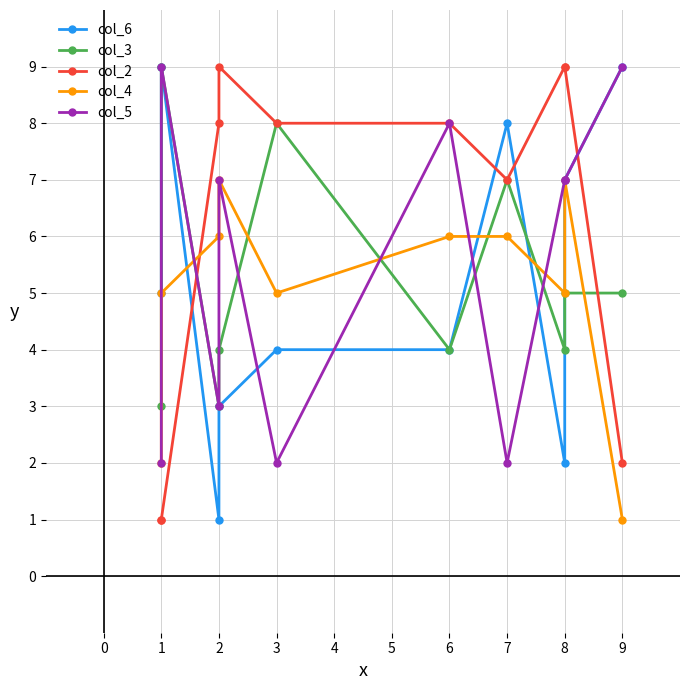

What is the difference between the maximum and minimum values in the col_2 series?

8